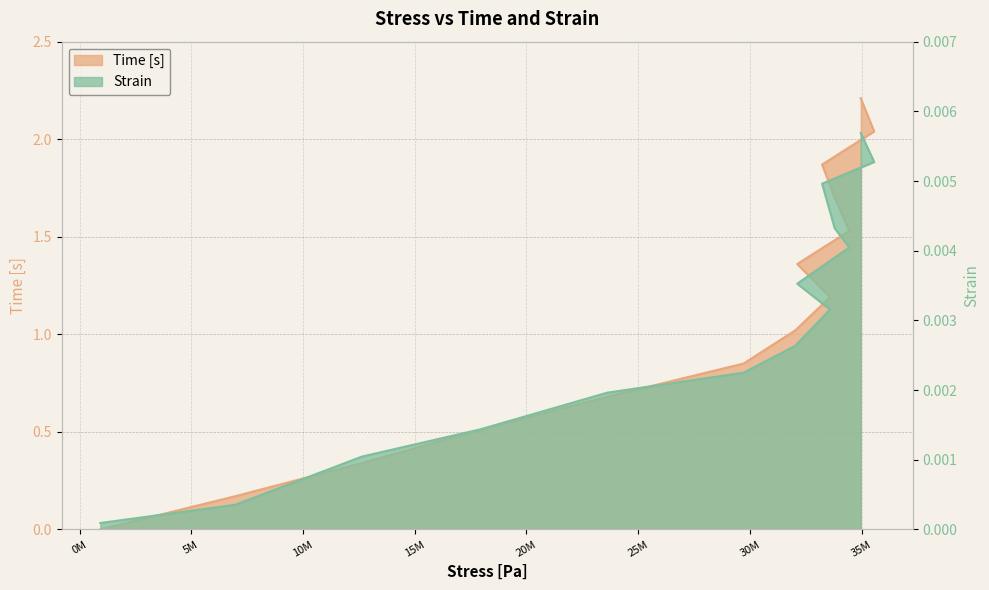

Which category has the lowest value across all series?

932156.6